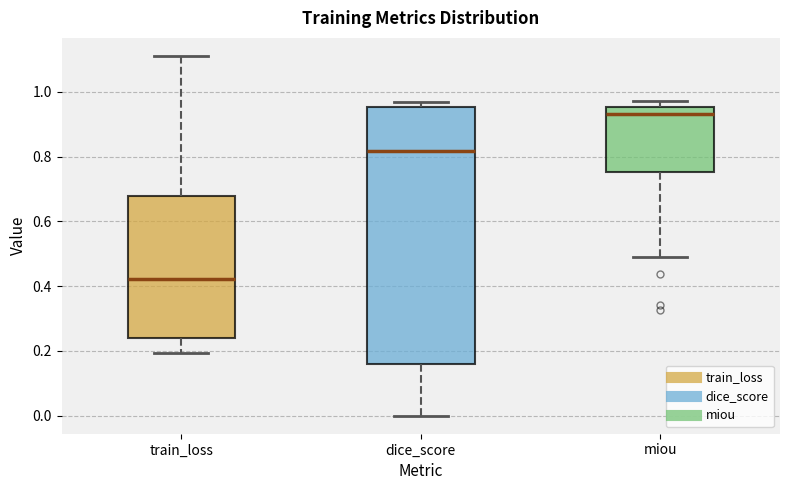

Reading left to right, transcribe this box plot: for each box, give where its median line is, the range the box spans, and where its two whiskers end, as read against the y-axis. The values are not printed on the chart, so give them approximately, as read against the axis.

train_loss: median 0.42, box 0.24 to 0.68, whiskers 0.20 to 1.12
dice_score: median 0.82, box 0.16 to 0.96, whiskers 0.00 to 0.96 (just above the box's upper edge)
miou: median 0.94, box 0.76 to 0.96, whiskers 0.50 to 0.98